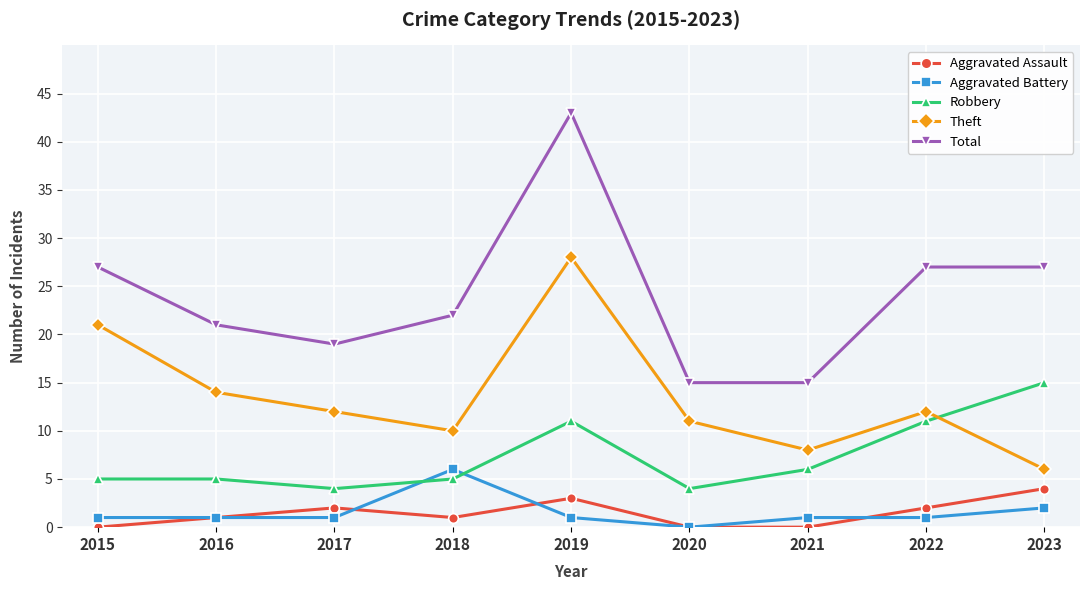

Read the Aggravated Assault value at 2019.

3